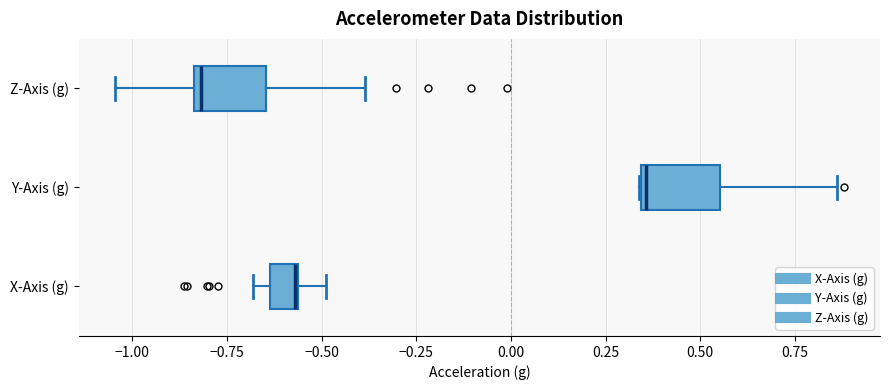

Where is the right edge of the box for Y-Axis (g) on the x-axis? The values are not printed on the chart, so give them approximately, as read against the axis.

0.55